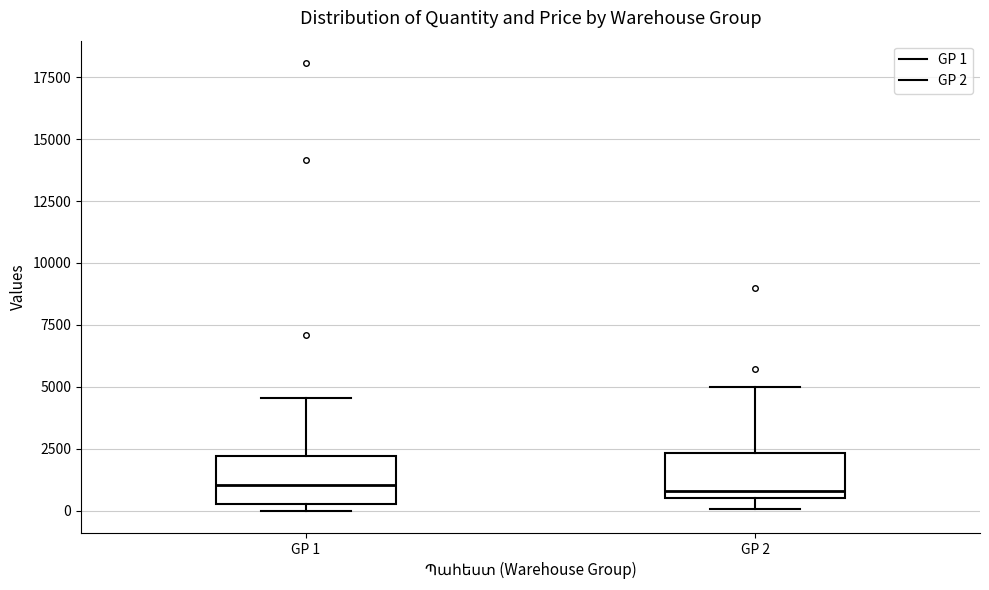

Reading left to right, transcribe this box plot: for each box, give where its median line is, the range the box spans, and where its two whiskers end, as read against the y-axis. The values are not printed on the chart, so give them approximately, as read against the axis.

GP 1: median 1000, box 500 to 2000, whiskers 0 to 4500
GP 2: median 1000, box 500 to 2500, whiskers 0 to 5000